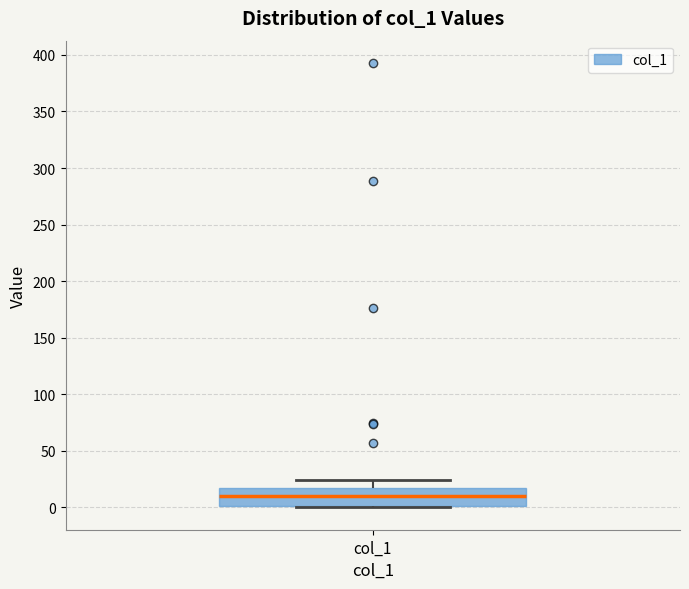

Where is the upper edge of the box for col_1 on the y-axis? The values are not printed on the chart, so give them approximately, as read against the axis.

15